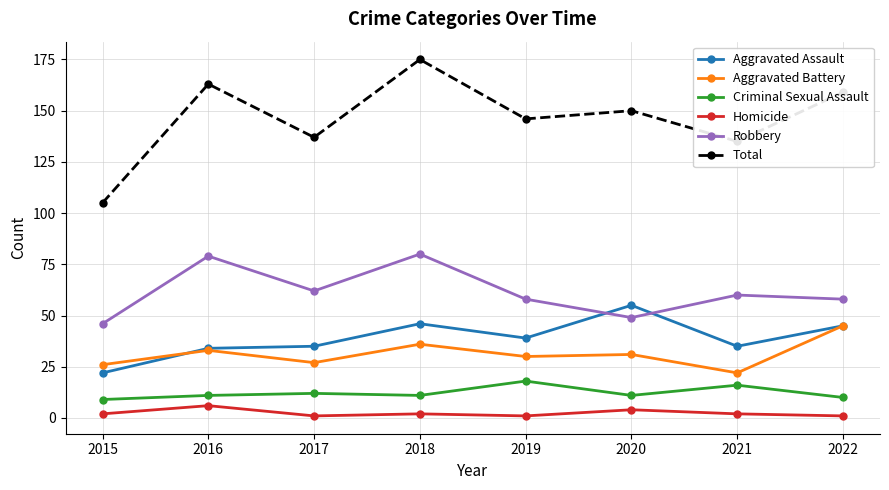

At how many categories does at least one series exceed 94?

8